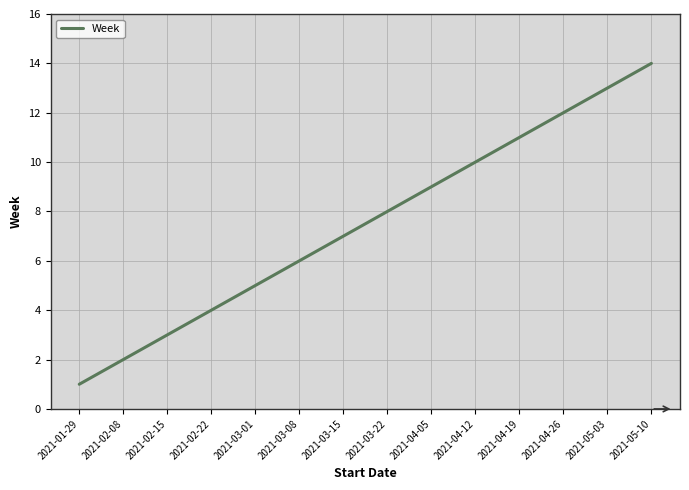

How many values are below 8?

7